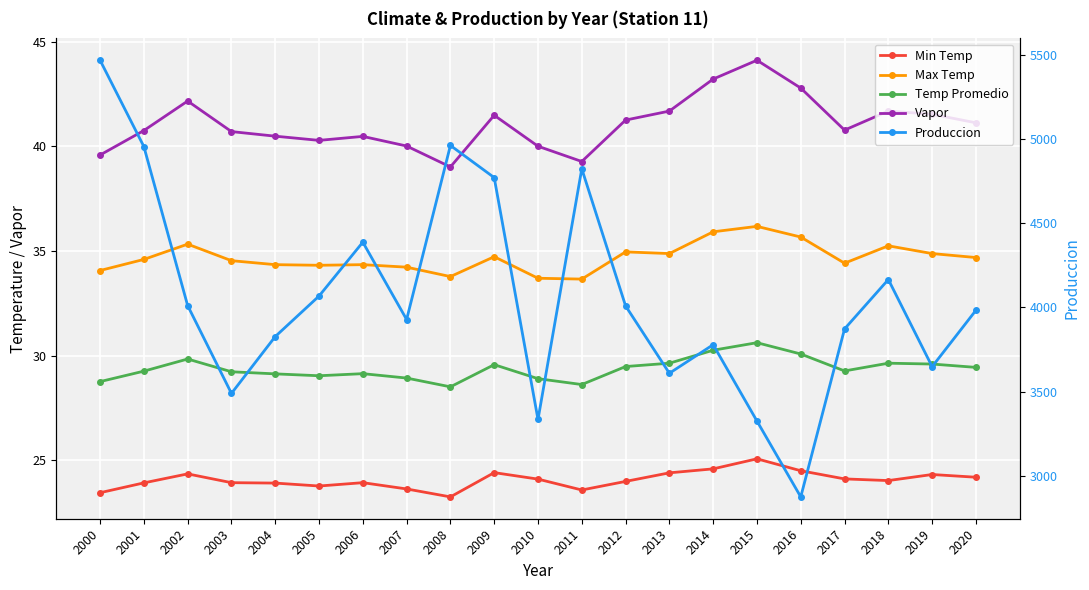

True or false: Min Temp and Temp Promedio intersect in this chart.

False